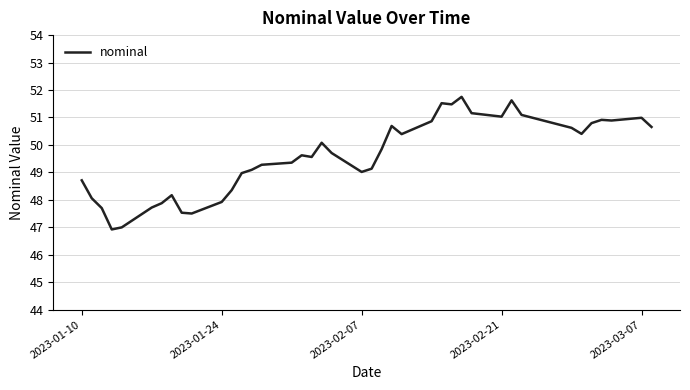

What is the minimum value shown in the chart?

46.9